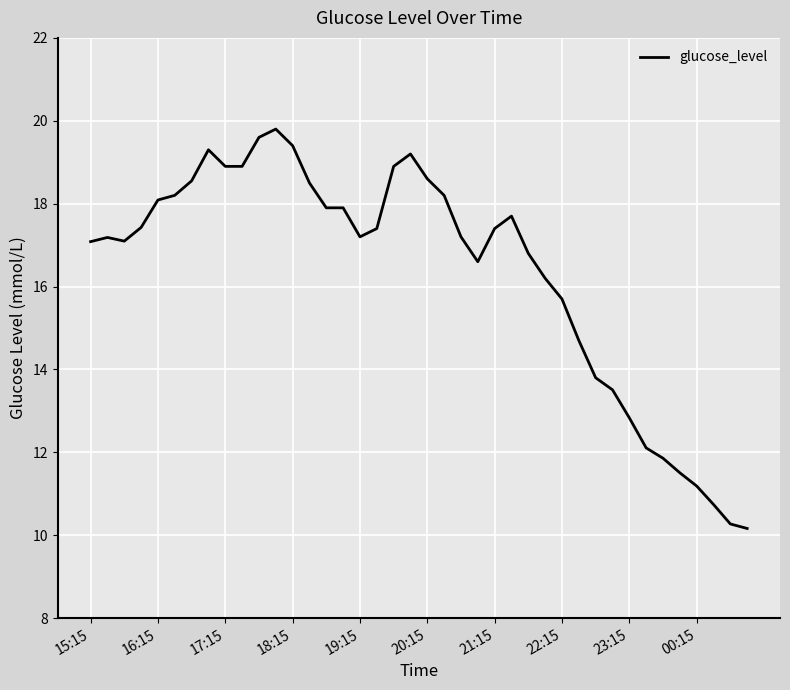

What is the difference between the maximum and minimum values?

9.6